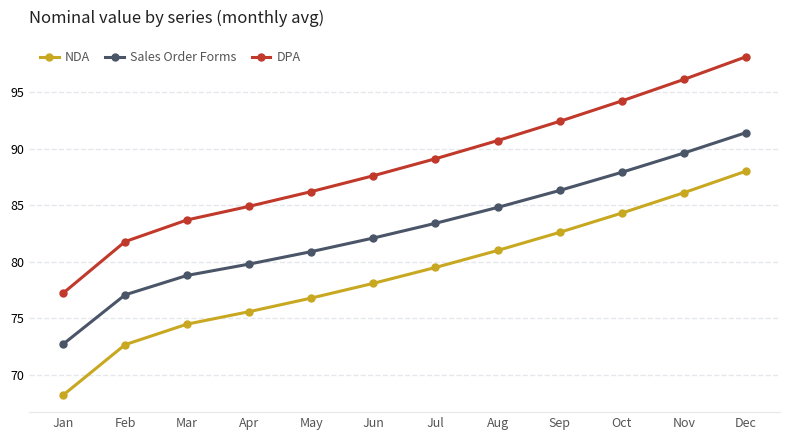

At how many categories does at least one series exceed 83?

10